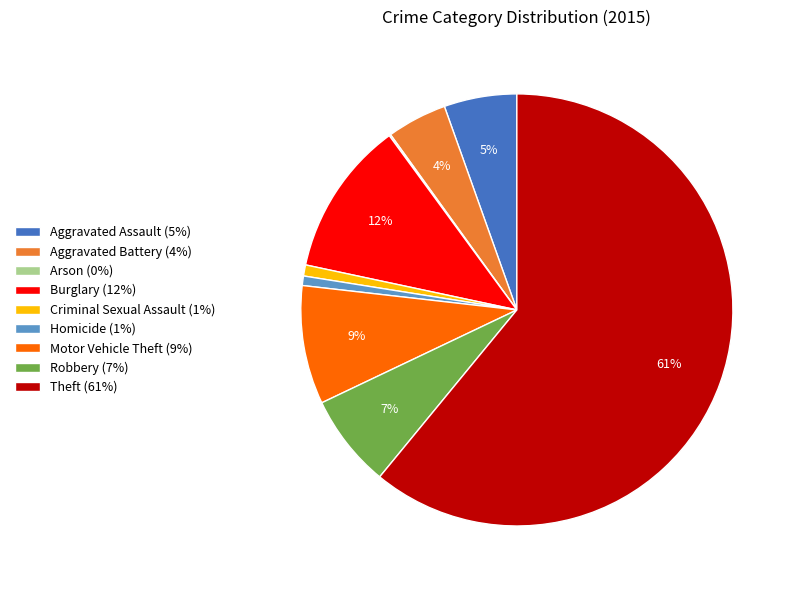

To the nearest percent, what percentage of the pie is Burglary?

12%